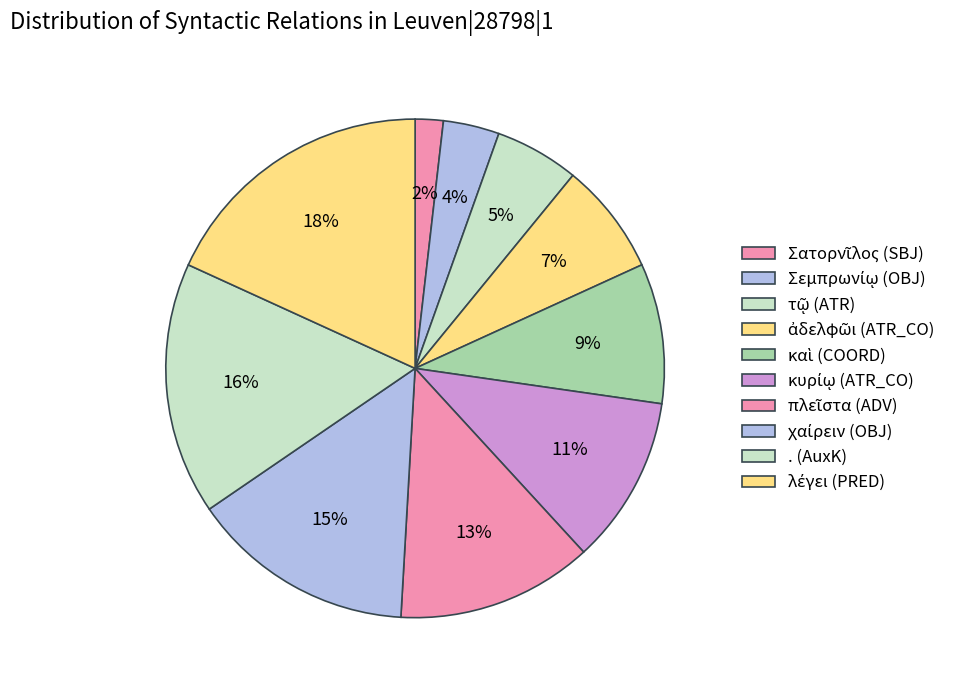

Count the number of slices in the pie.

10